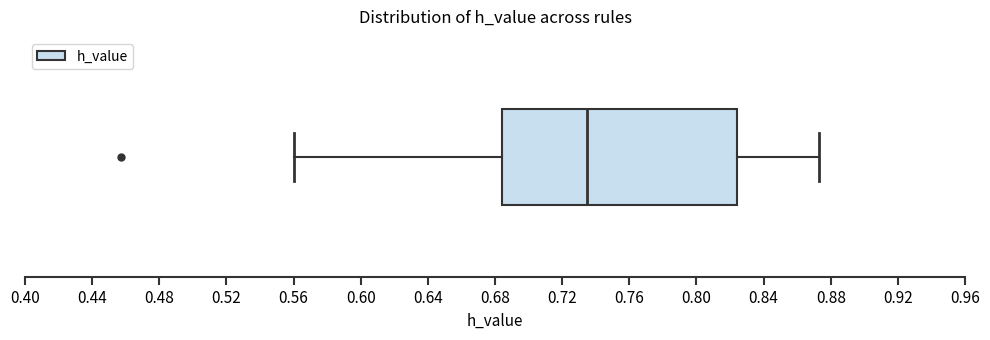

Transcribe this box plot: give where the median line is, the range the box spans, and where the two whiskers end, as read against the x-axis. The values are not printed on the chart, so give them approximately, as read against the axis.

median 0.735, box 0.685 to 0.825, whiskers 0.560 to 0.875